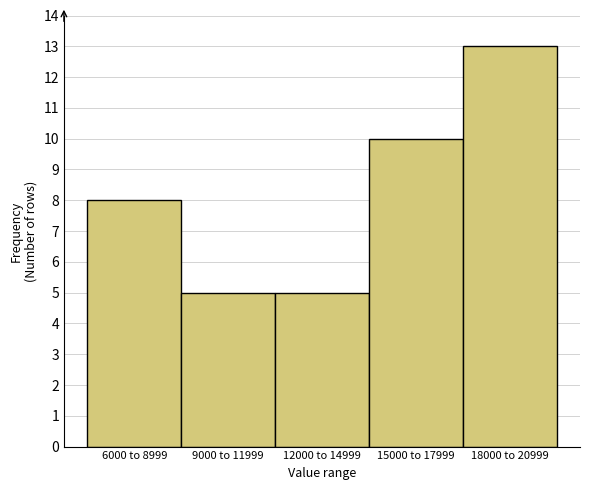

Reading left to right, extract all data points from this chart.

8	5	5	10	13